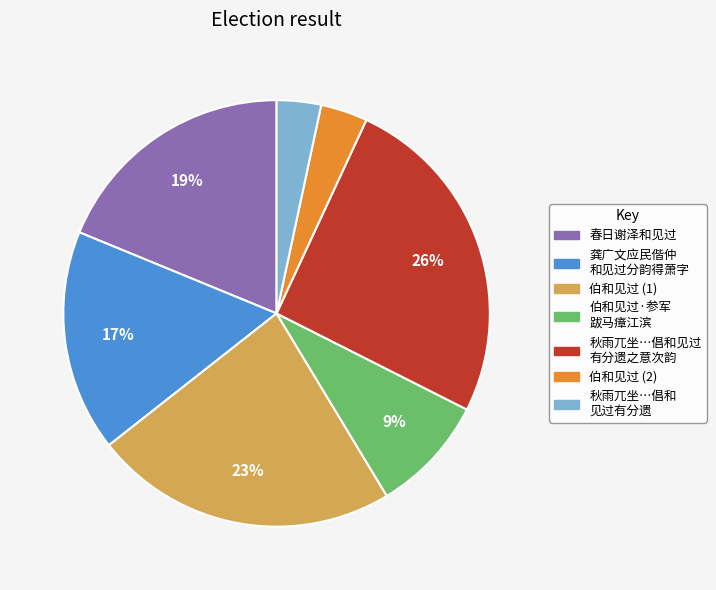

To the nearest percent, what is the average slice percentage?

14%